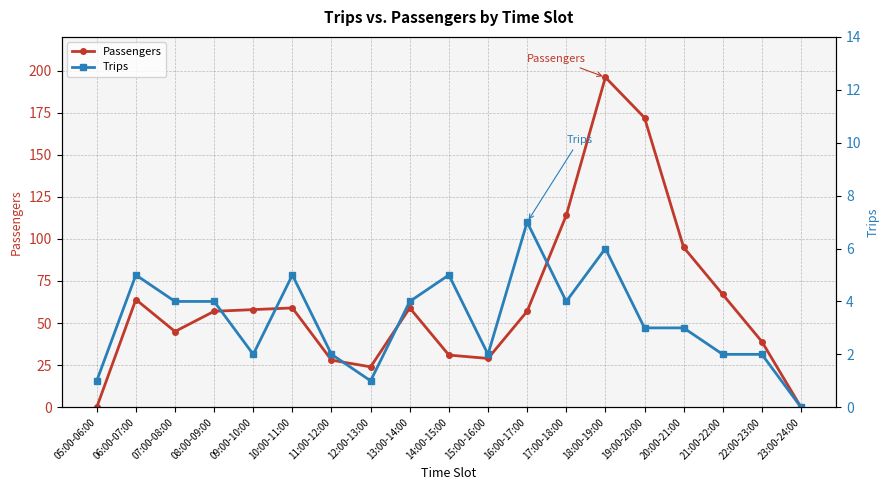

How many data points in Passengers are above 57?

9